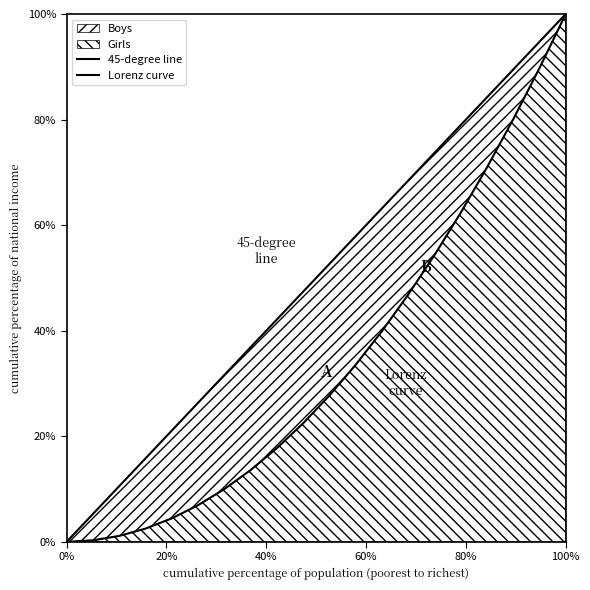

At 80%, list the series in order from smallest to largest.

Lorenz curve, 45-degree line